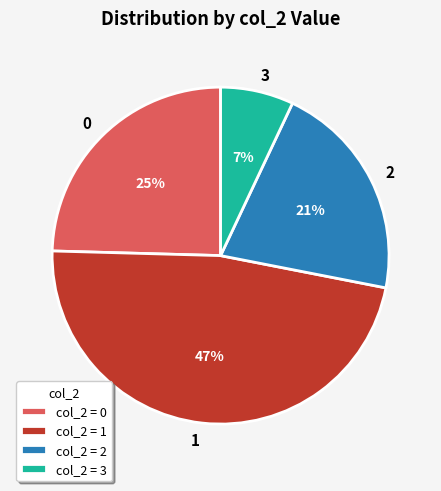

To the nearest percent, what portion does 1 represent?

47%